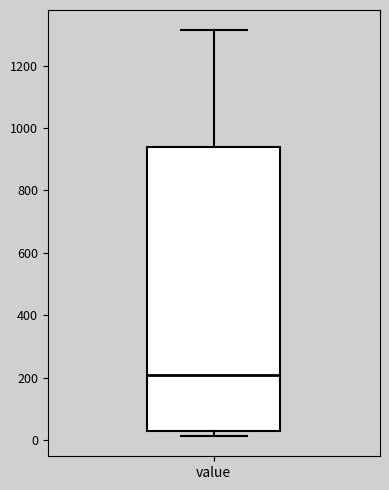

Where does the median line of the box for value sit on the y-axis? The values are not printed on the chart, so give them approximately, as read against the axis.

200